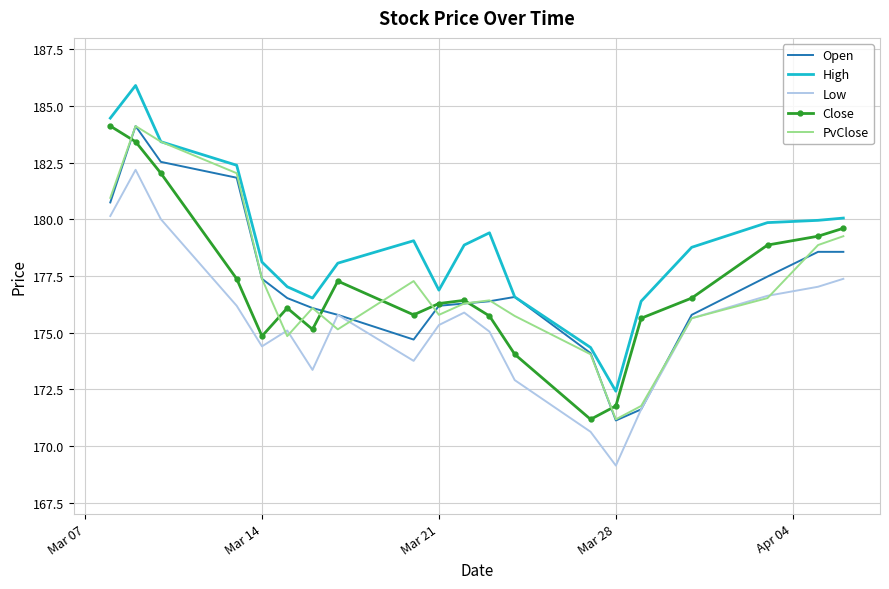

What is the lowest value of the Close series?

171.2